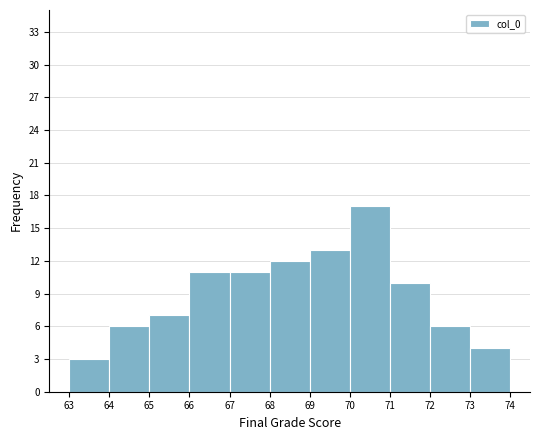

Which range on the x-axis has the tallest bar?

70 to 71